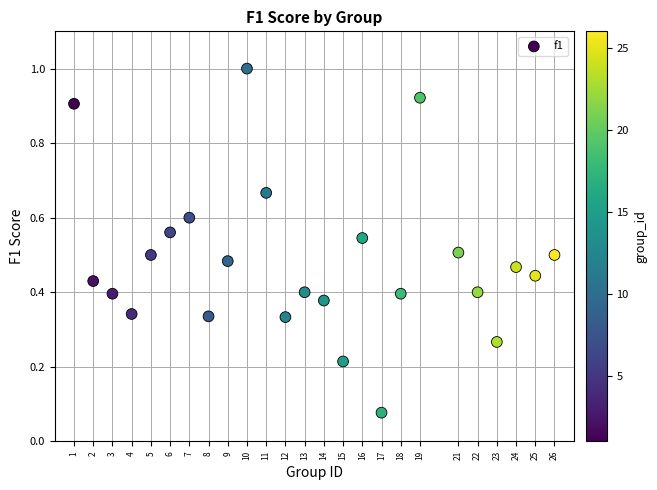

What is the range of X values (max minus min)?

25.0